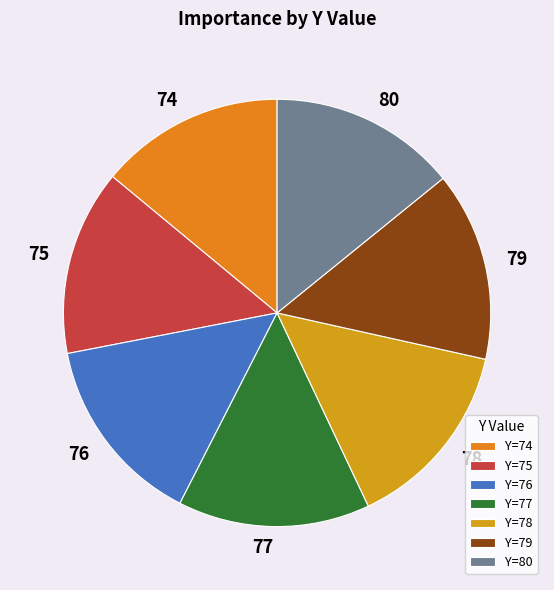

Combined, do 78 and 79 account for over 50%?

No